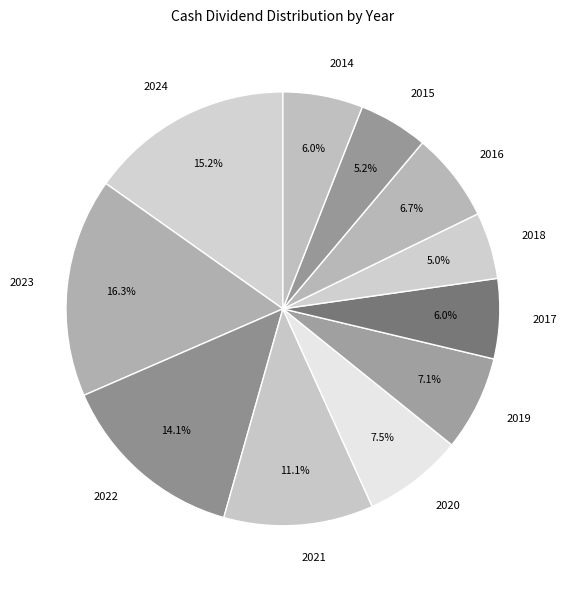

Is 2017 the majority of the pie?

No